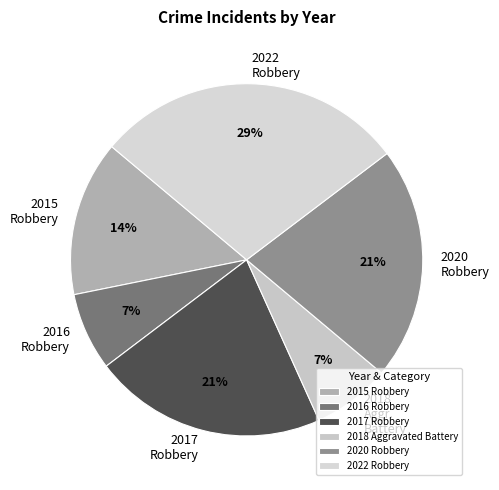

The 2018 slice represents 1% of the pie. True or false?

False